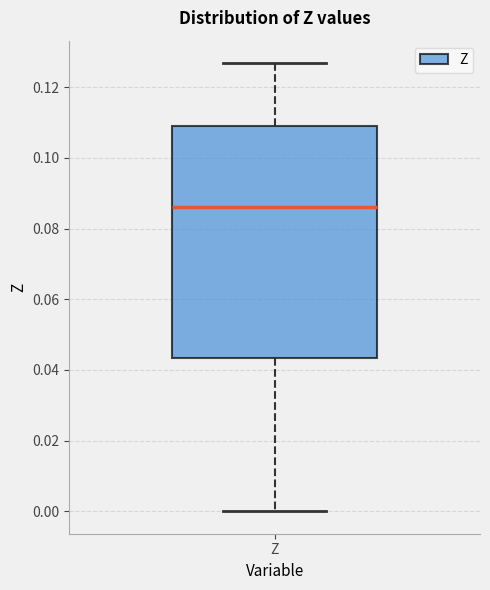

Where is the upper edge of the box for Z on the y-axis? The values are not printed on the chart, so give them approximately, as read against the axis.

0.108